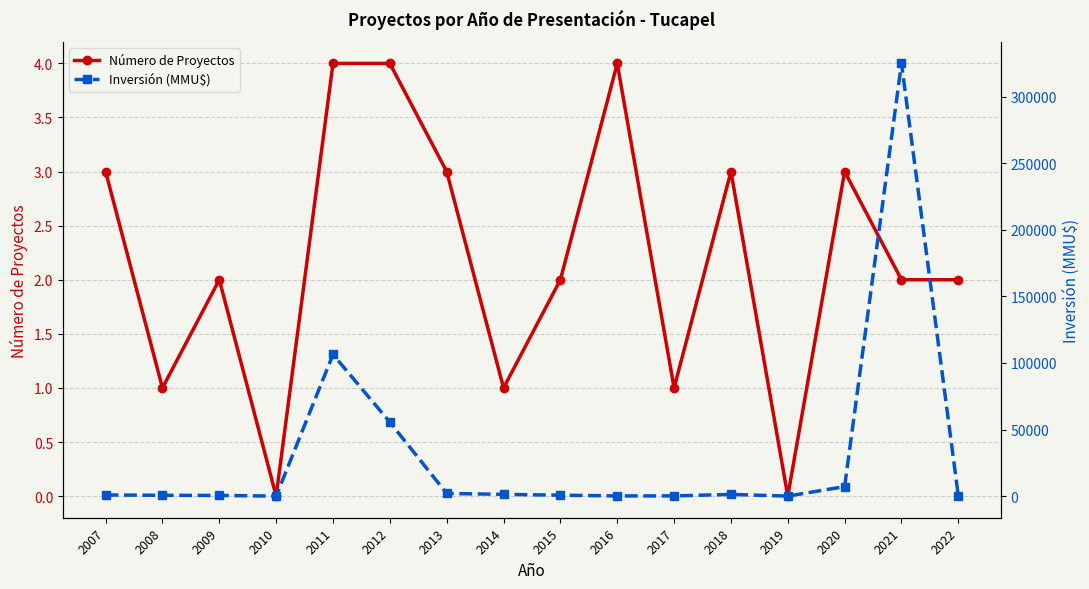

How many data points in Inversión (MMU$) are above 820?

7